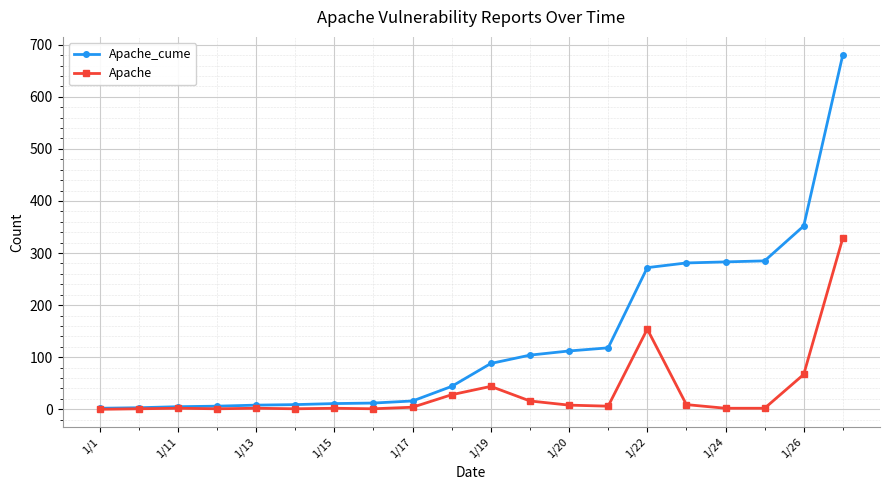

What is the greatest value displayed?

681